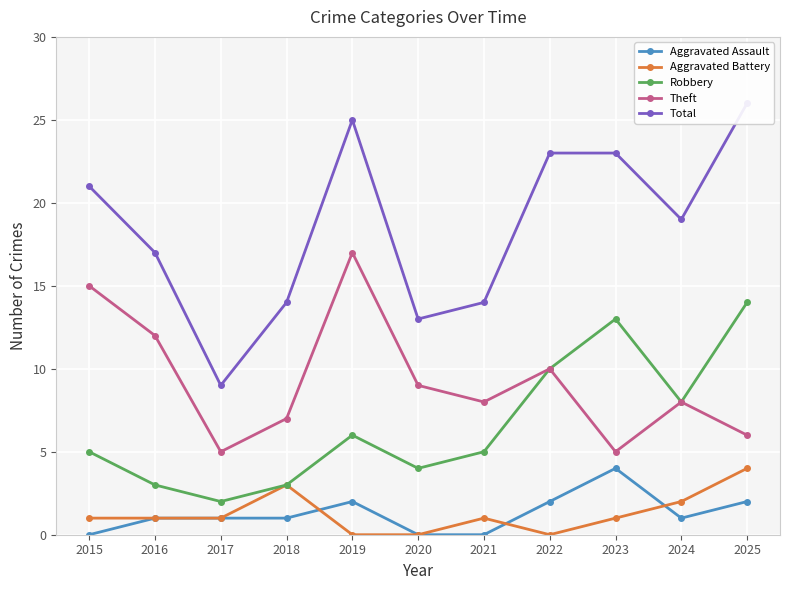

The Theft series shows 15 at 2015. True or false?

True